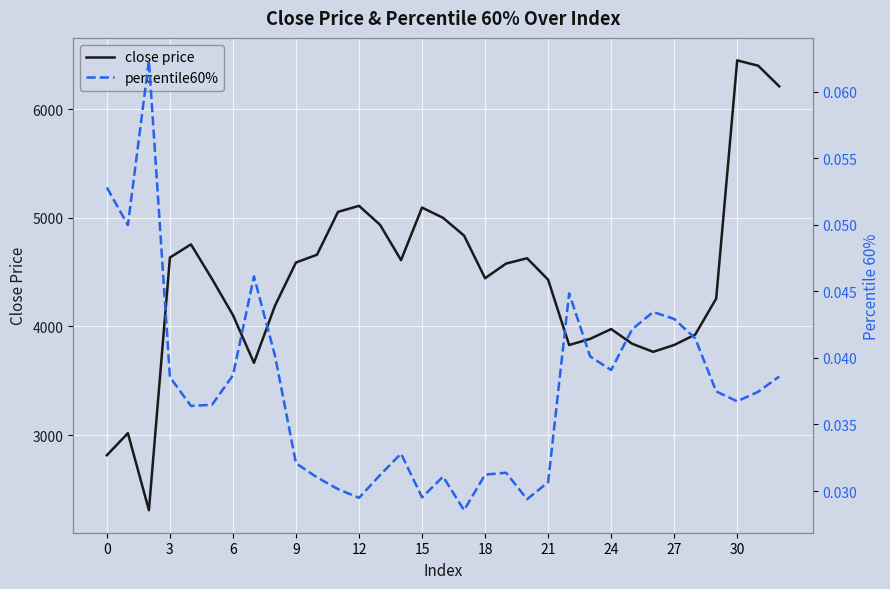

What is the value of the percentile60% point at the 1st from the left?

0.1